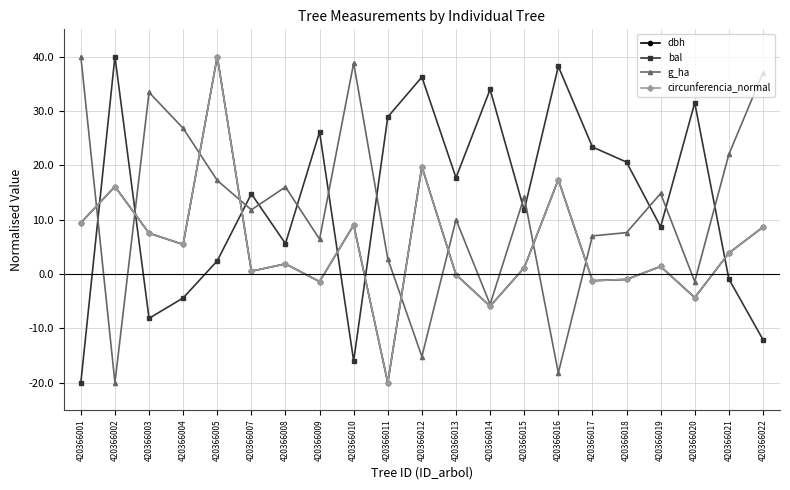

What is the greatest value displayed?

40.0